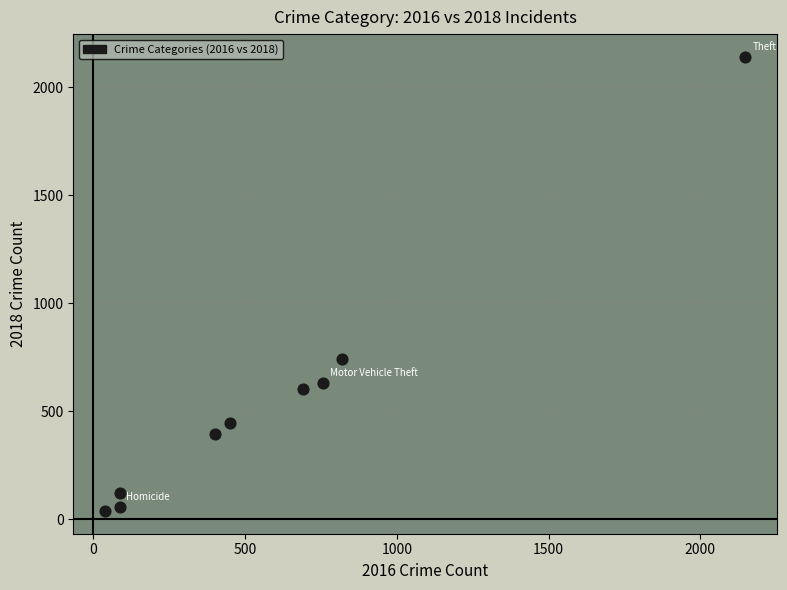

What Y value in the scatter plot is closest to 1088?

741